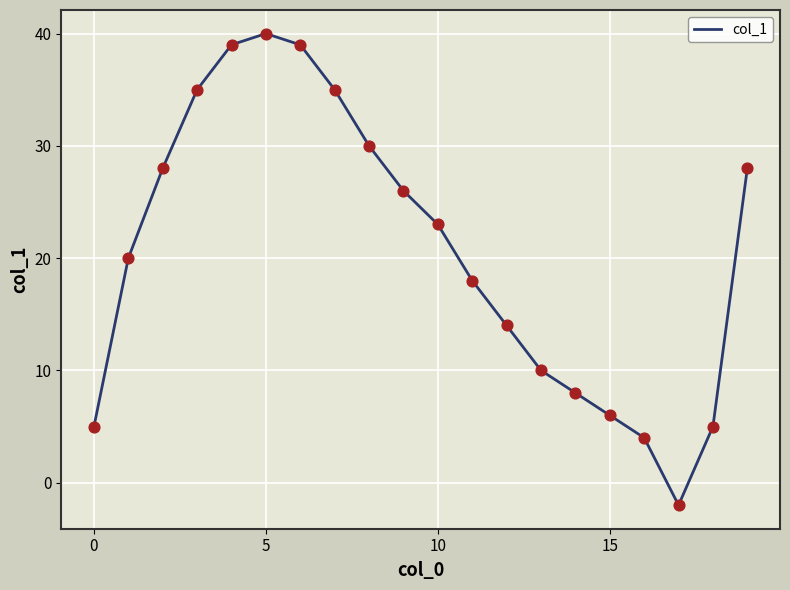

What is the greatest value displayed?

40